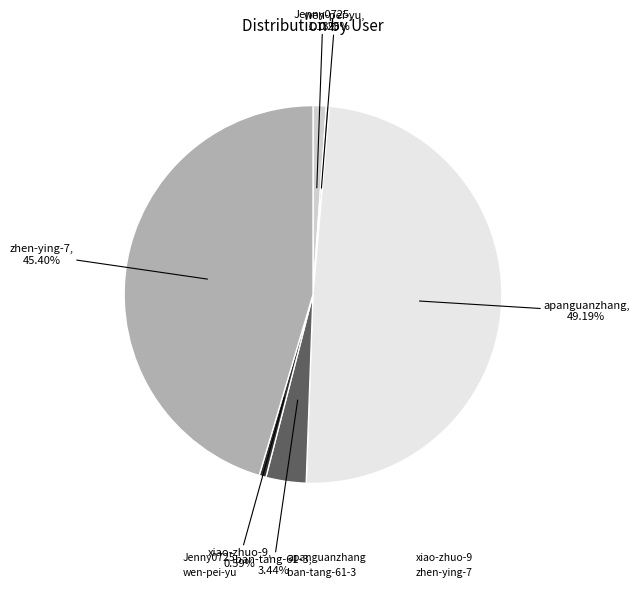

Between Jenny0725 and zhen-ying-7, which is larger?

zhen-ying-7